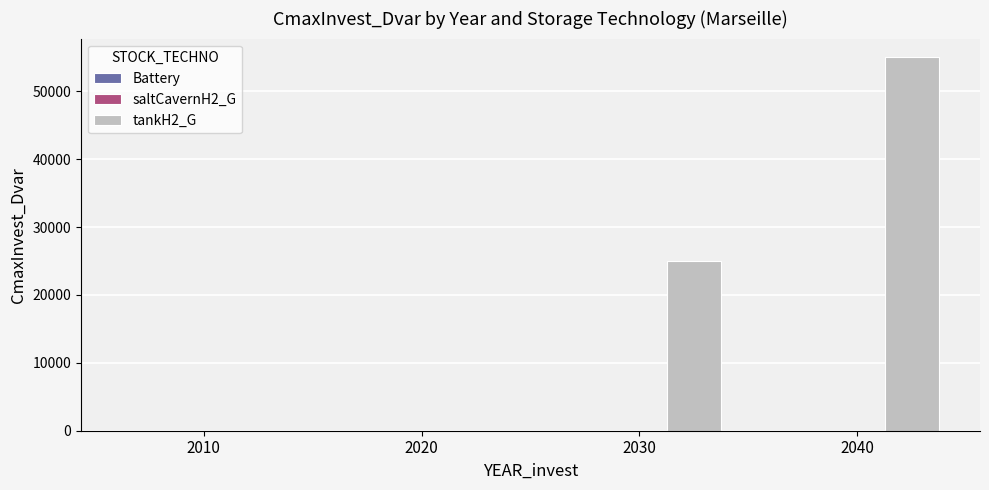

Between 2040 and 2020, which is larger?

2040